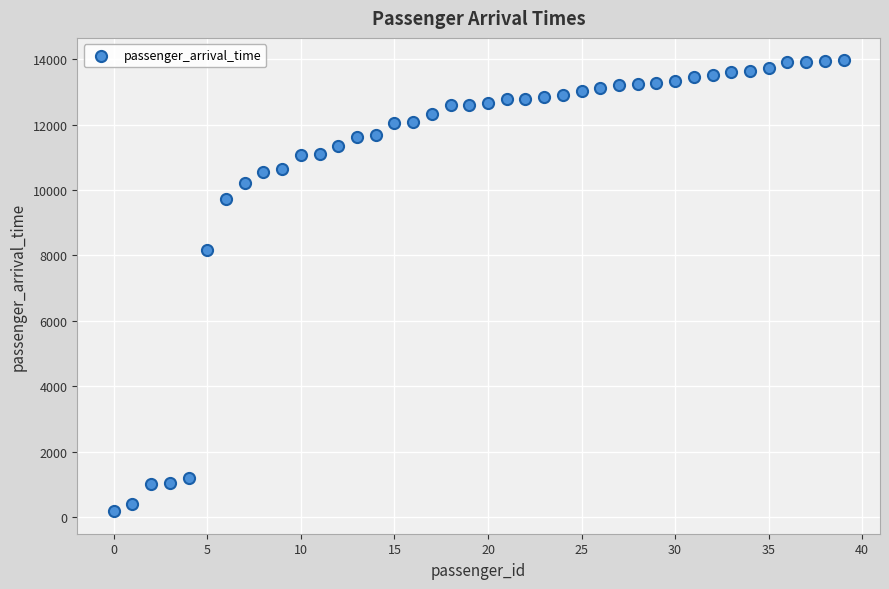

What Y value in the scatter plot is closest to 7070?

8150